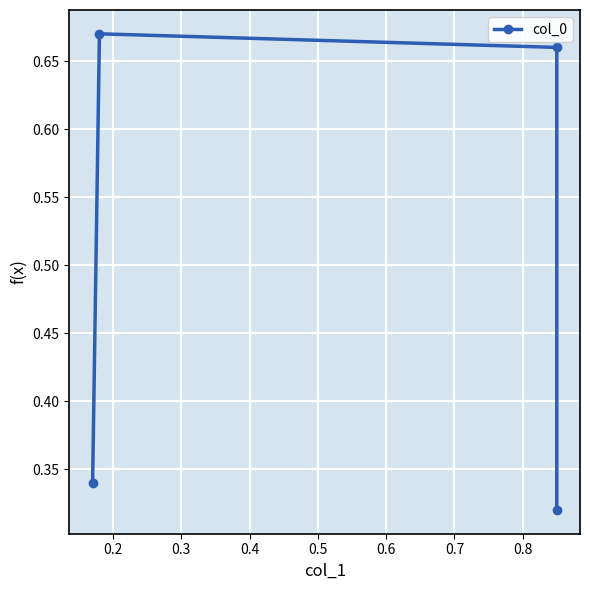

How many points are higher than both their immediate neighbors (excluding endpoints)?

1